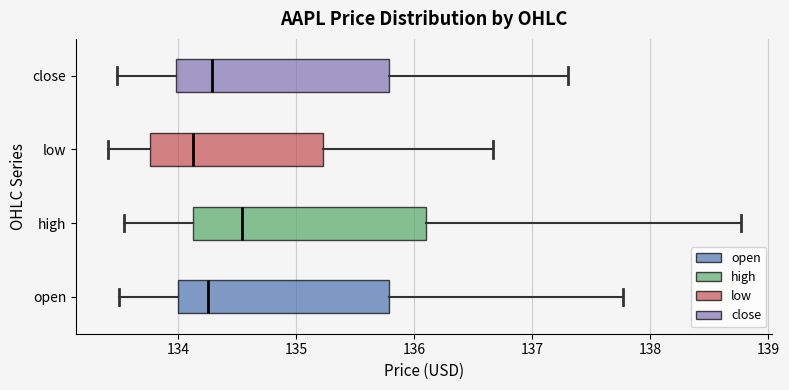

Reading bottom to top, transcribe this box plot: for each box, give where its median line is, the range the box spans, and where its two whiskers end, as read against the x-axis. The values are not printed on the chart, so give them approximately, as read against the axis.

open: median 134.3, box 134.0 to 135.8, whiskers 133.5 to 137.8
high: median 134.5, box 134.1 to 136.1, whiskers 133.5 to 138.8
low: median 134.1, box 133.8 to 135.2, whiskers 133.4 to 136.7
close: median 134.3, box 134.0 to 135.8, whiskers 133.5 to 137.3